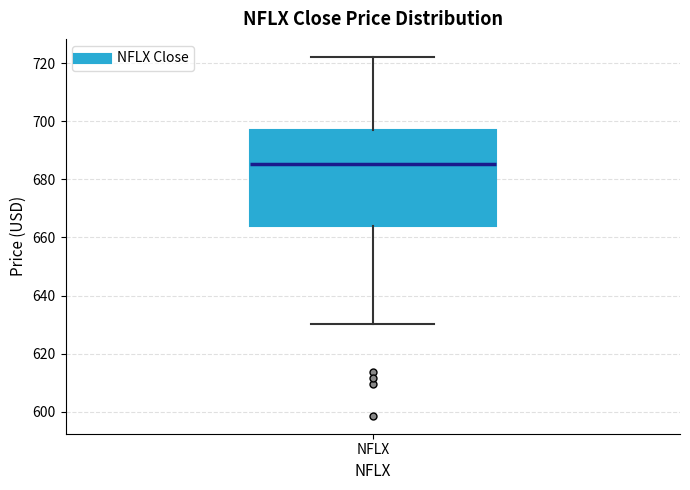

Read this box plot against the y-axis: the position of the median line, the range covered by the box, and the ends of both whiskers. The values are not printed on the chart, so give them approximately, as read against the axis.

median 686, box 664 to 696, whiskers 630 to 722